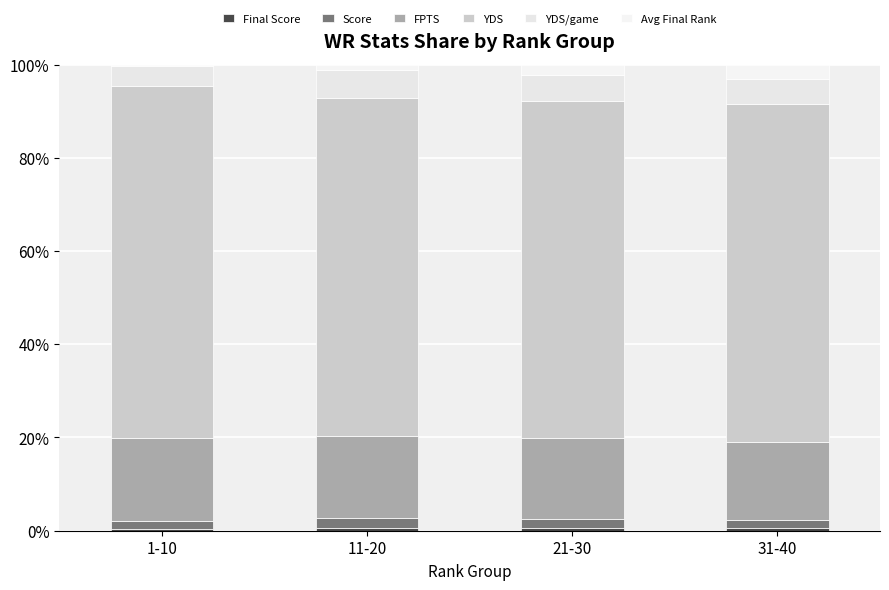

How many categories are shown in the chart?

4